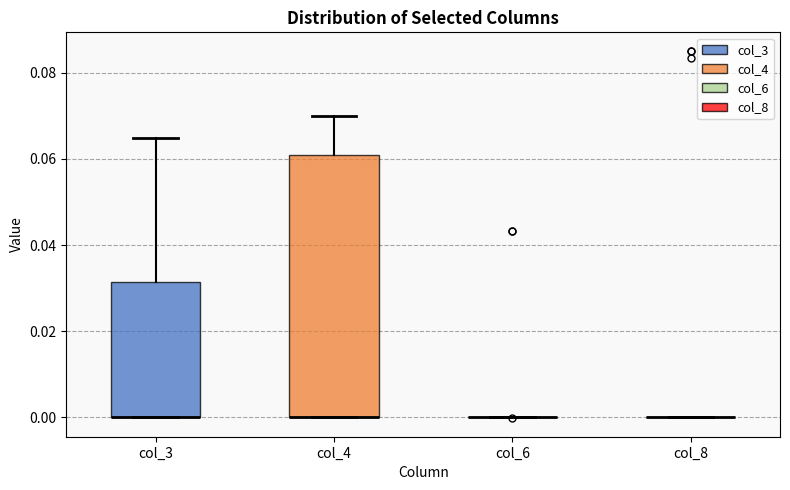

Reading left to right, read every box against the y-axis: the position of its median line, the range the box covers, and the ends of its whiskers. The values are not printed on the chart, so give them approximately, as read against the axis.

col_3: median 0.000 (drawn on the box's lower edge), box 0.000 to 0.032, whiskers 0.000 to 0.064
col_4: median 0.000 (drawn on the box's lower edge), box 0.000 to 0.060, whiskers 0.000 to 0.070
col_6: box collapsed to a line at 0.000, whiskers 0.000 to 0.000
col_8: box collapsed to a line at 0.000, whiskers 0.000 to 0.000